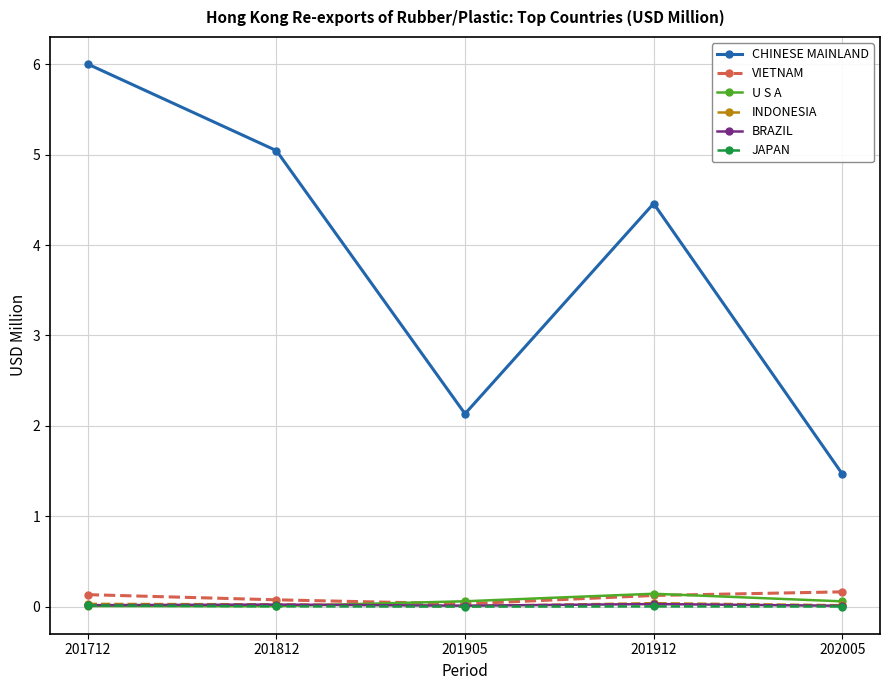

What is the spread (max minus min) of values at 201712?

6.0